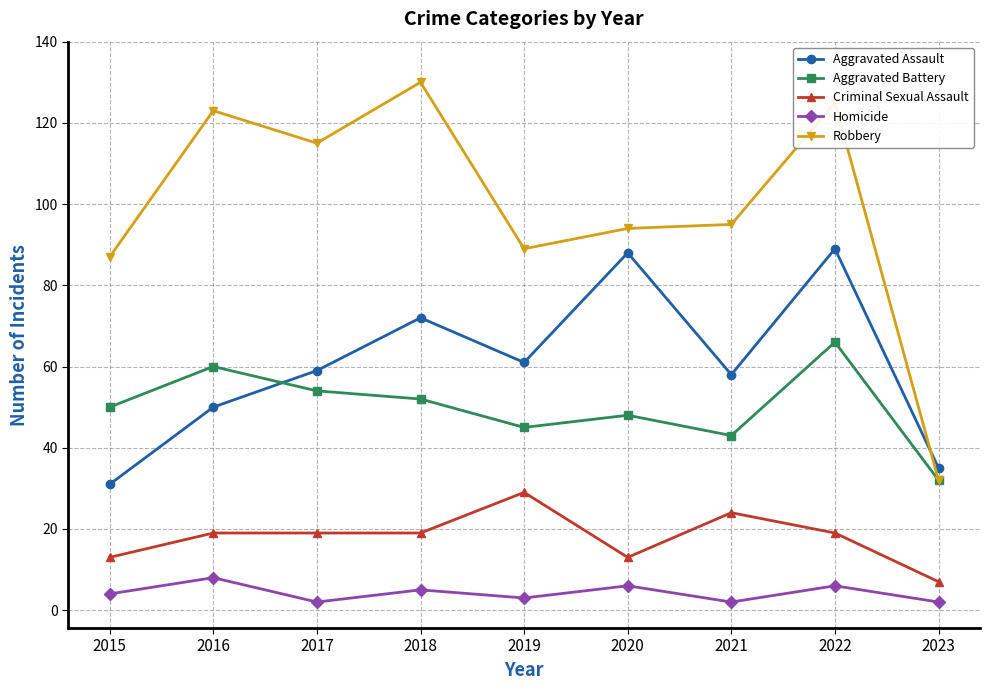

What are all the series names shown in the legend?

Aggravated Assault, Aggravated Battery, Criminal Sexual Assault, Homicide, Robbery